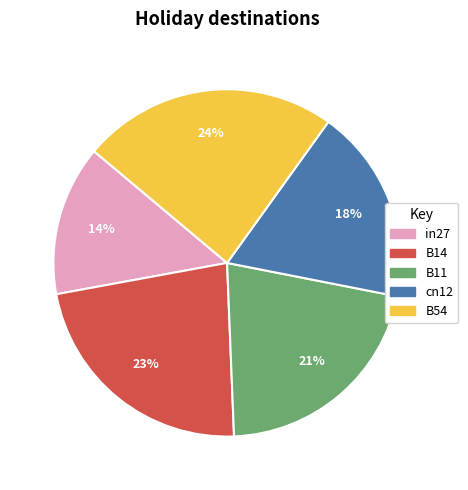

Combined, do B11 and cn12 account for over 50%?

No